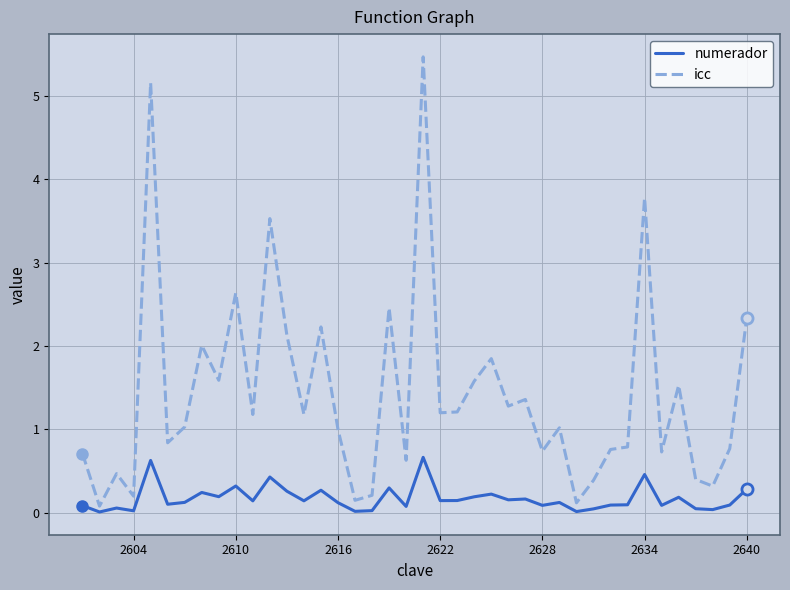

Rank the series by their maximum value, from highest to lowest.

icc, numerador